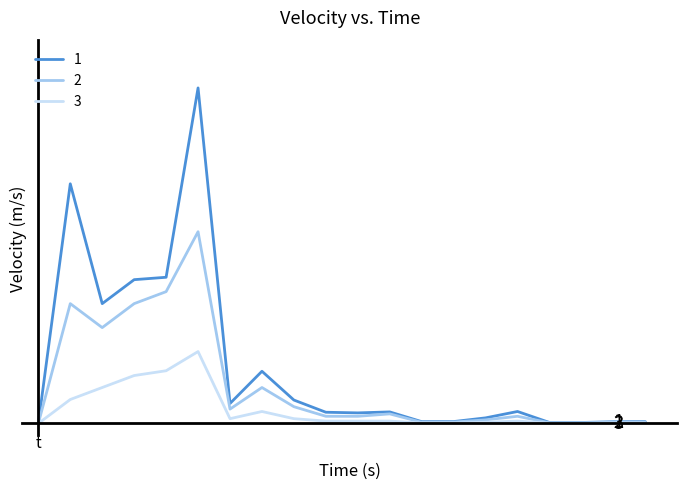

Is this an area chart (filled region under the line)?

No